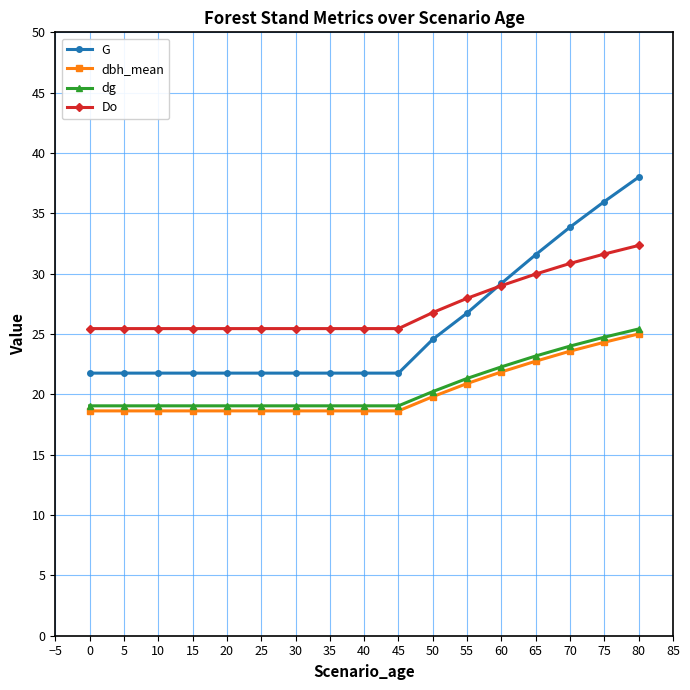

What is the sum of all dg values?

351.7